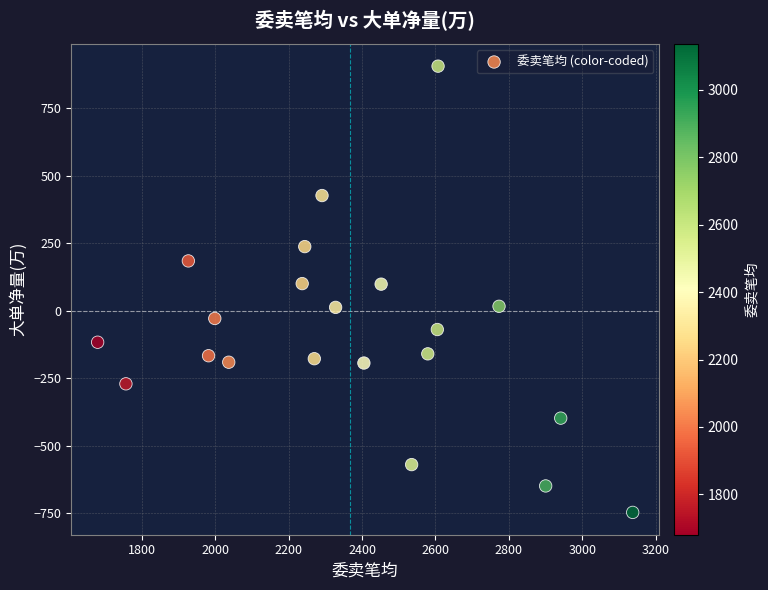

What is the range of Y values (max minus min)?

1652